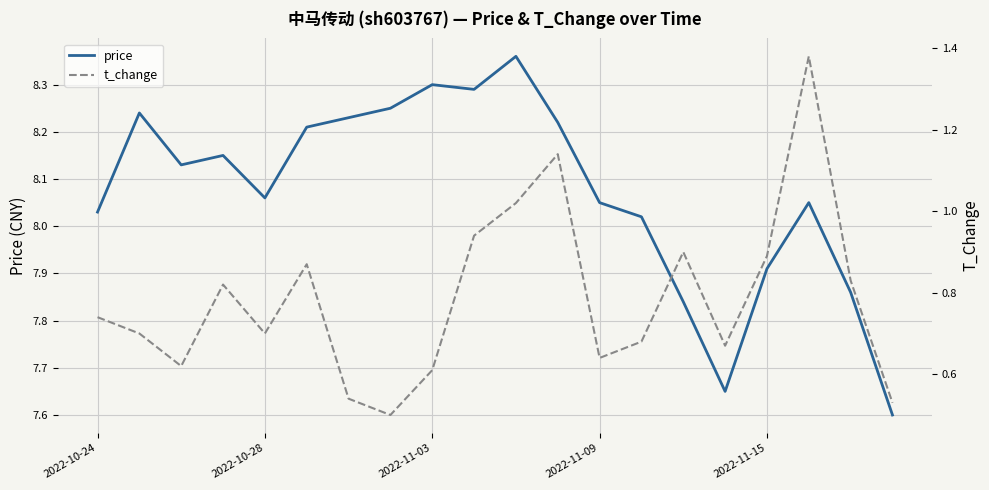

True or false: price and t_change intersect in this chart.

False